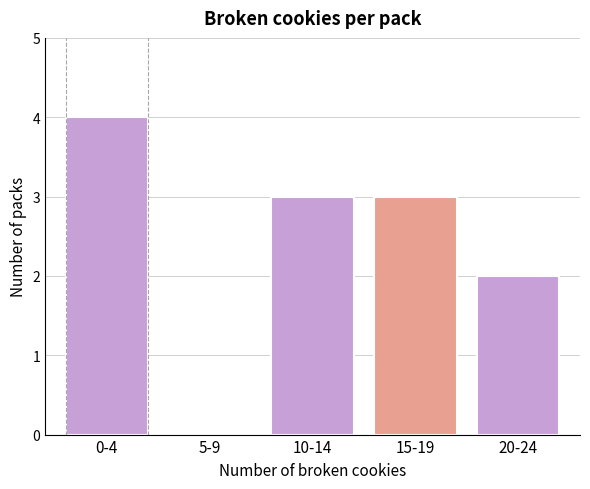

Reading left to right, list all the values displayed in this chart.

0-4=4	5-9=0	10-14=3	15-19=3	20-24=2